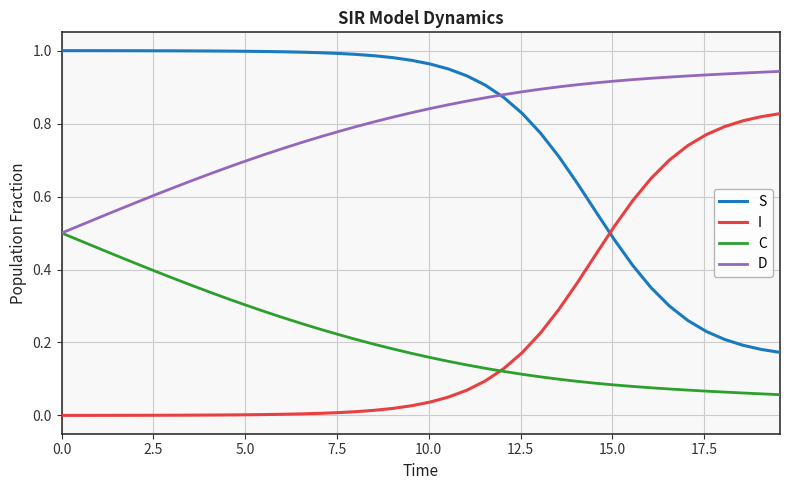

What are all the series names shown in the legend?

S, I, C, D